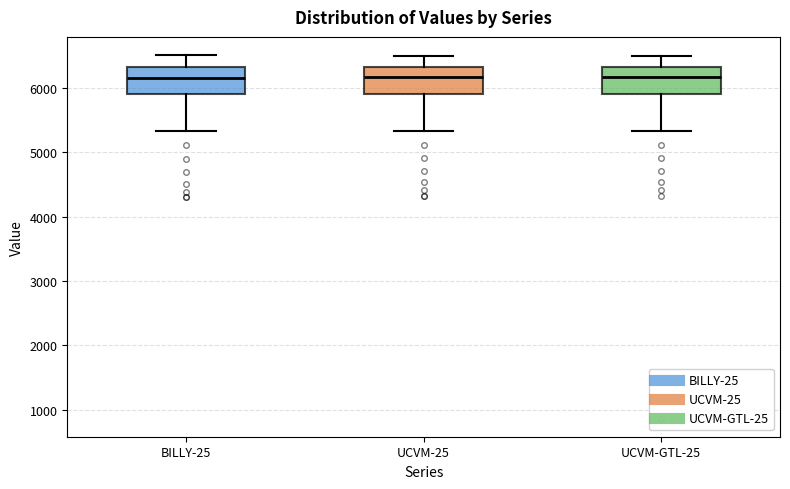

Reading left to right, transcribe this box plot: for each box, give where its median line is, the range the box spans, and where its two whiskers end, as read against the y-axis. The values are not printed on the chart, so give them approximately, as read against the axis.

BILLY-25: median 6200, box 5900 to 6300, whiskers 5300 to 6500
UCVM-25: median 6200, box 5900 to 6300, whiskers 5300 to 6500
UCVM-GTL-25: median 6200, box 5900 to 6300, whiskers 5300 to 6500